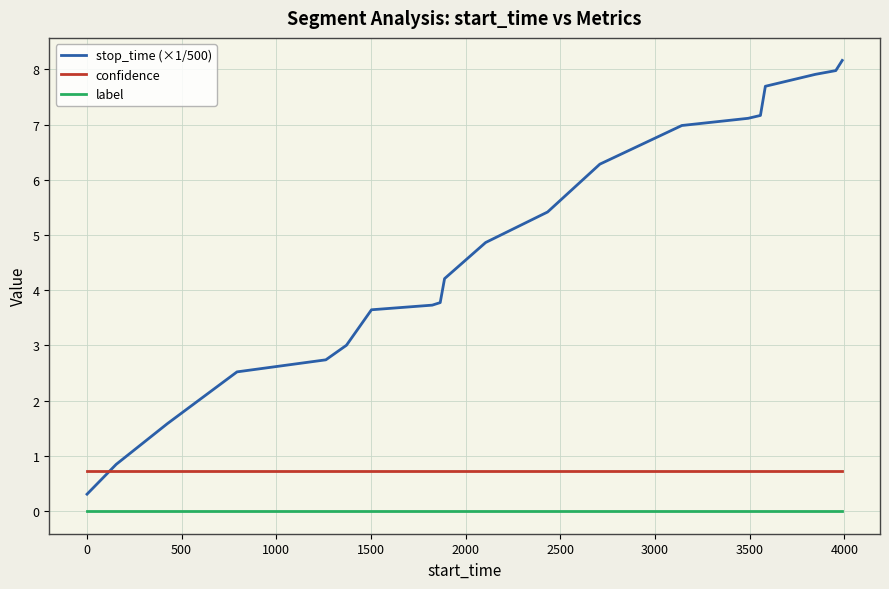

Which series has the largest total across all categories?

stop_time (×1/500)